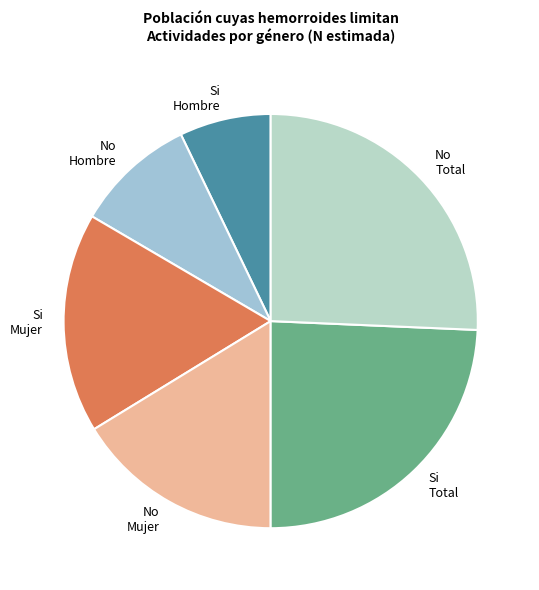

True or false: Si Hombre accounts for 7% of the total.

True